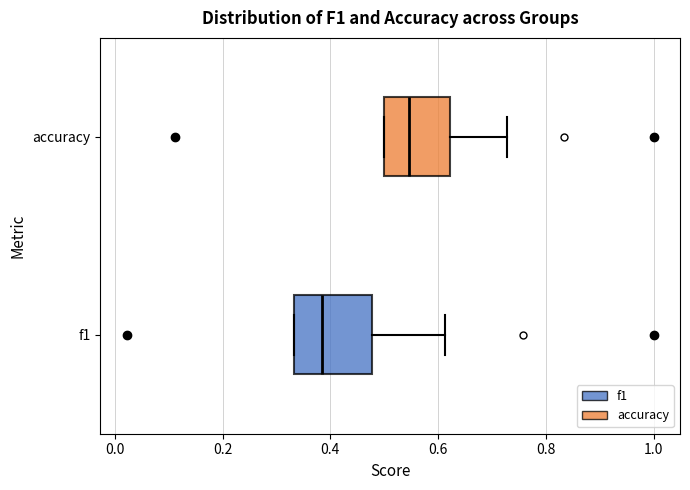

Reading bottom to top, transcribe this box plot: for each box, give where its median line is, the range the box spans, and where its two whiskers end, as read against the x-axis. The values are not printed on the chart, so give them approximately, as read against the axis.

f1: median 0.38, box 0.34 to 0.48, whiskers 0.34 to 0.62
accuracy: median 0.54, box 0.50 to 0.62, whiskers 0.50 to 0.72